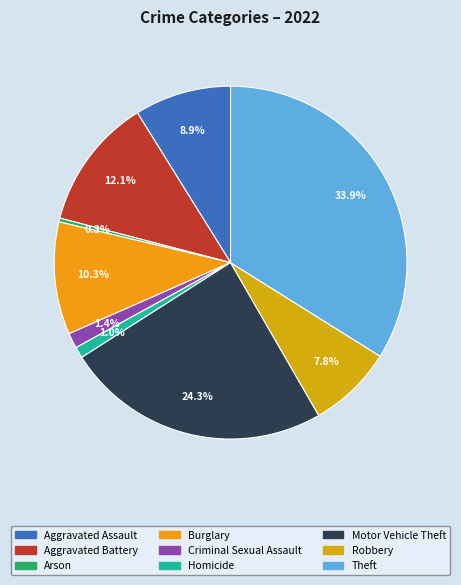

To the nearest percent, what percentage of the pie is Aggravated Battery?

12%